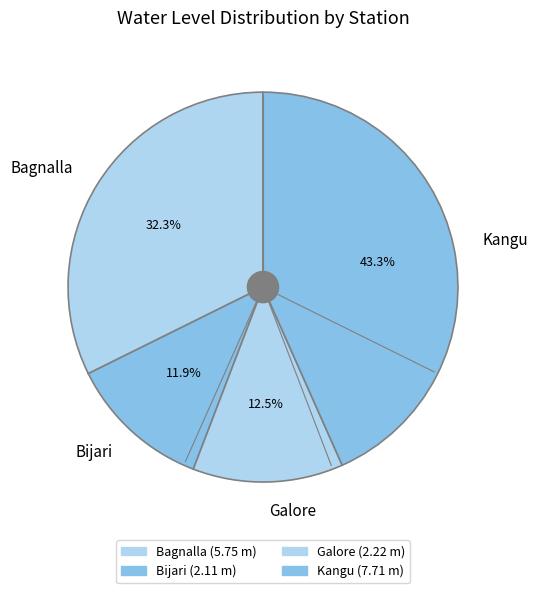

Rank the categories by value from lowest to highest.

Bijari, Galore, Bagnalla, Kangu